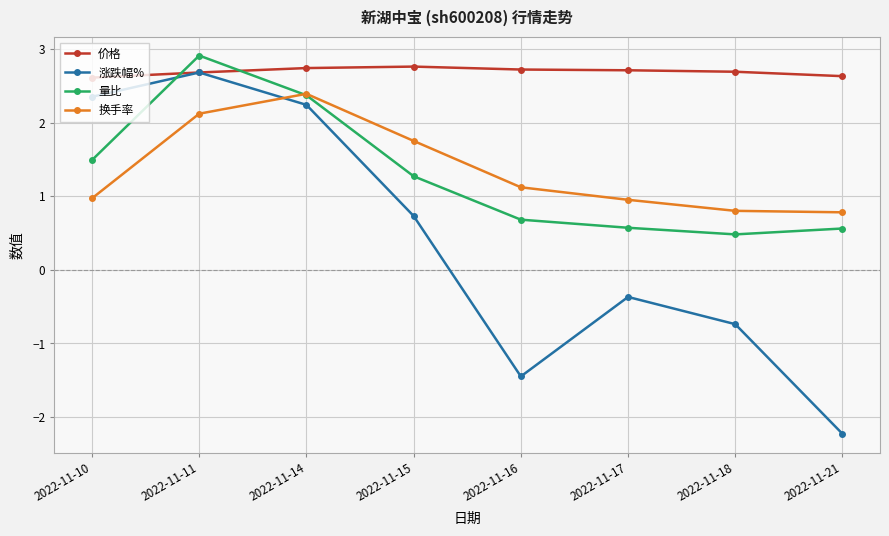

How many values in the 量比 series exceed 1?

4